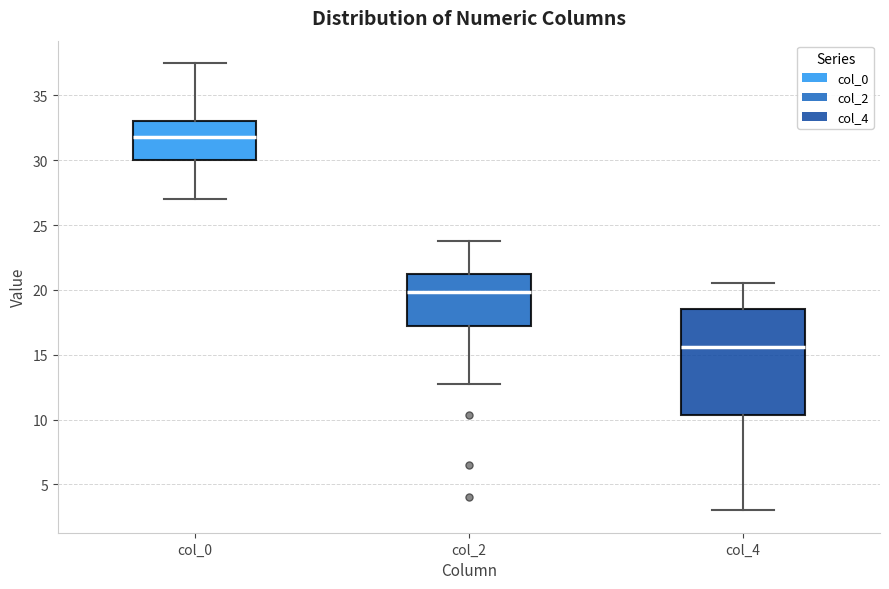

Which box has the highest median line?

col_0